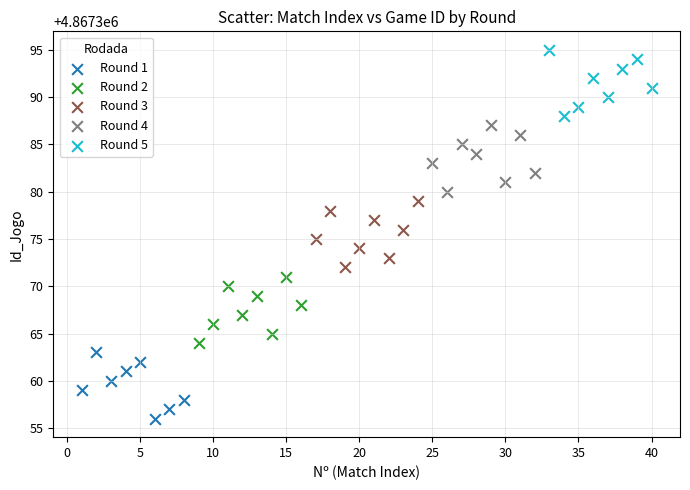

Which series reaches the maximum Y coordinate?

Round 5